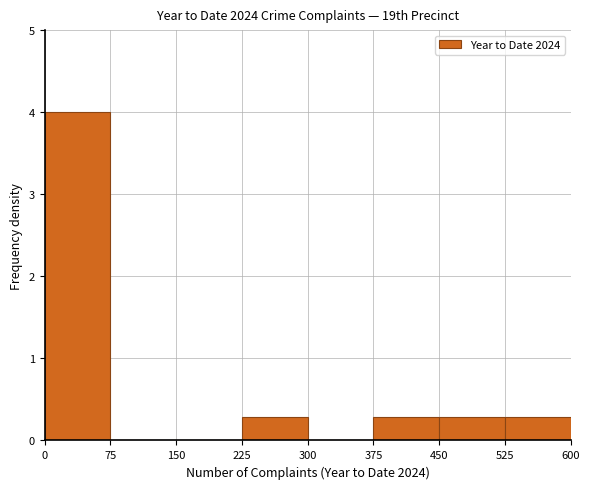

Over which range of the x-axis is the bar tallest?

0 to 75